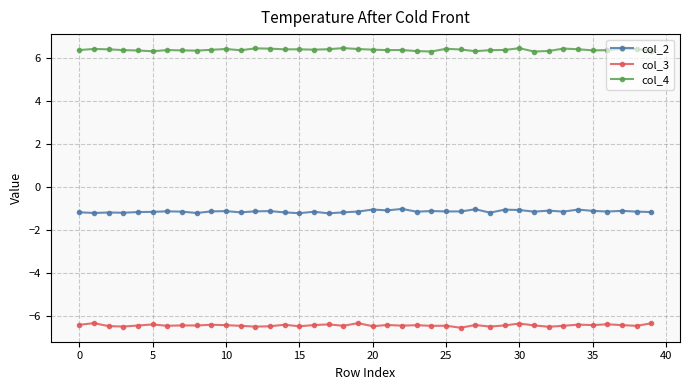

Which series has the largest total across all categories?

col_4